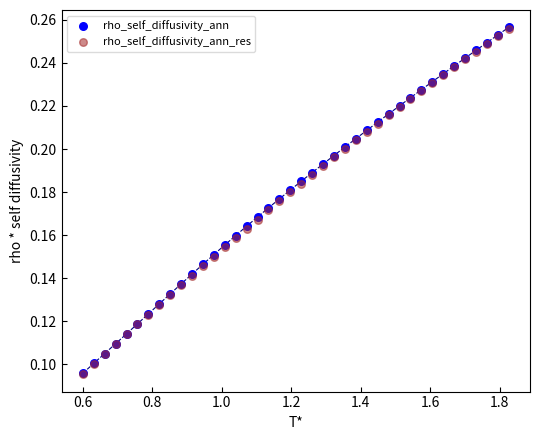

What are all the series names shown in the legend?

rho_self_diffusivity_ann, rho_self_diffusivity_ann_res